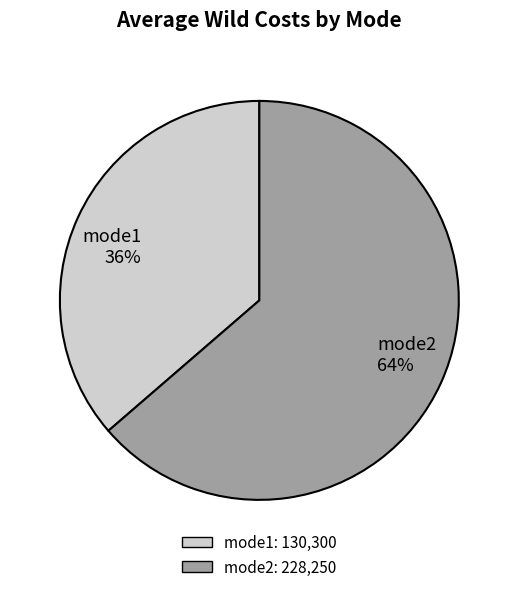

Is the sum of mode1 36% and mode2 64% greater than half?

Yes